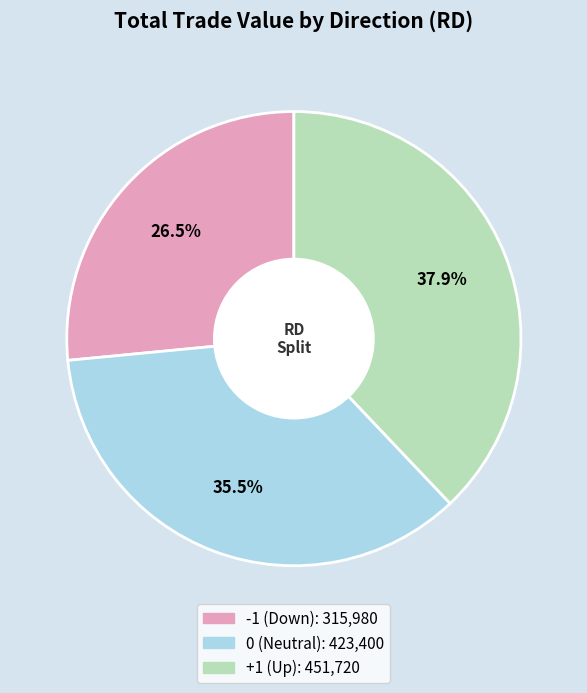

To the nearest percent, what is the difference between the largest and smallest slice percentages?

11%